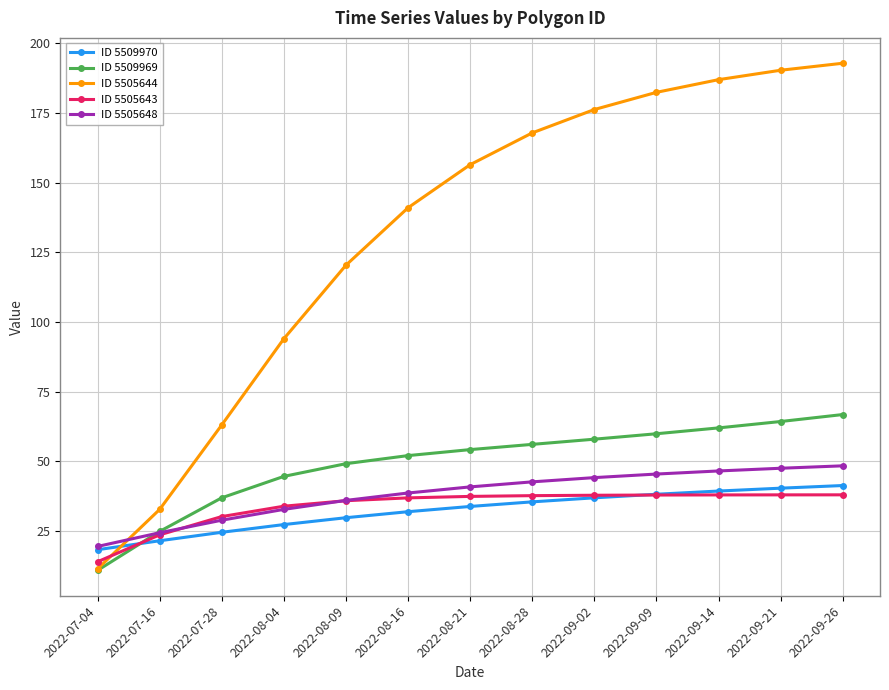

How many categories are shown in the chart?

13